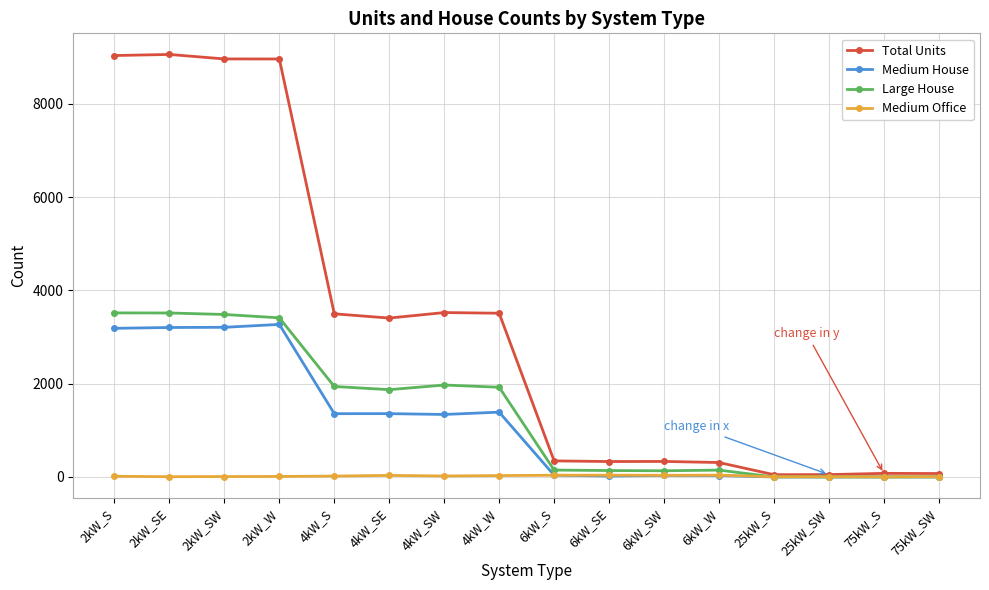

What is the greatest value displayed?

9058